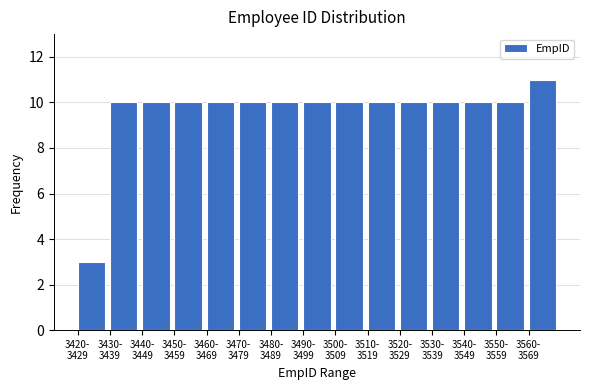

Reading left to right, transcribe all the data shown in this chart.

3	10	10	10	10	10	10	10	10	10	10	10	10	10	11